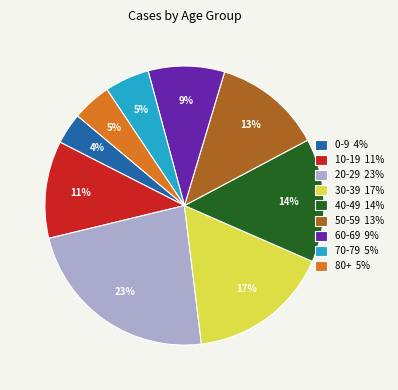

Which slice is the smallest?

0-9 4%